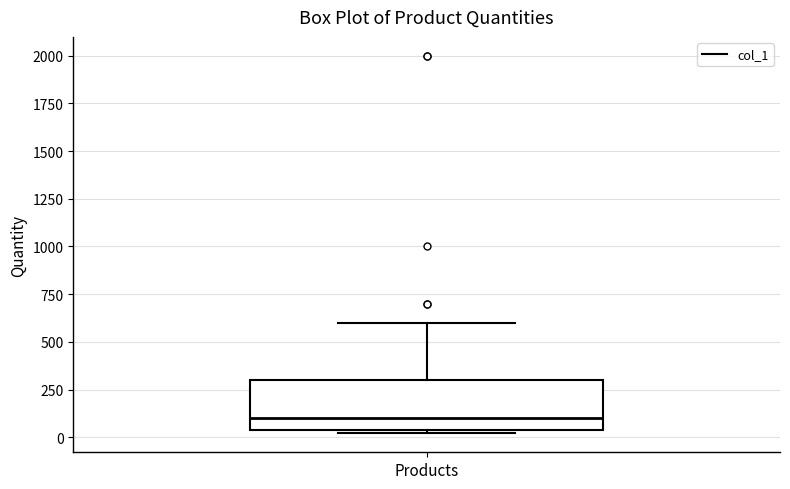

Where is the upper edge of the box for Products on the y-axis? The values are not printed on the chart, so give them approximately, as read against the axis.

300